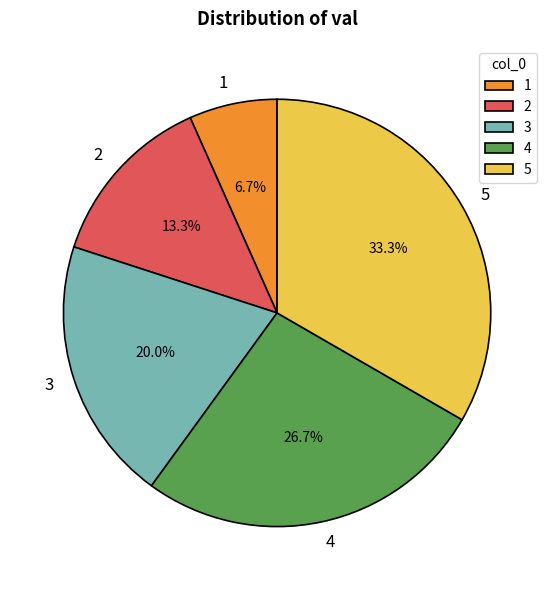

Is there any slice that represents more than half of the pie?

No